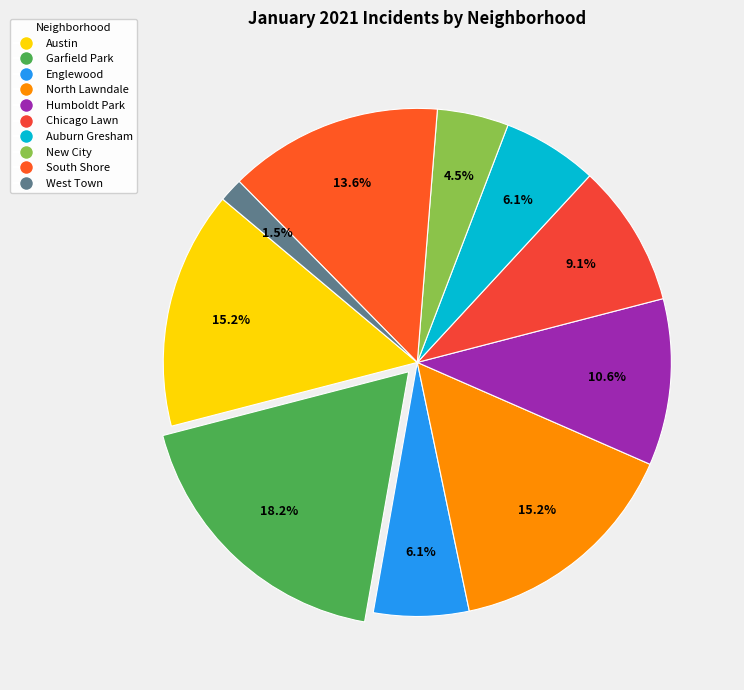

Which category has the biggest portion of the pie?

Garfield Park